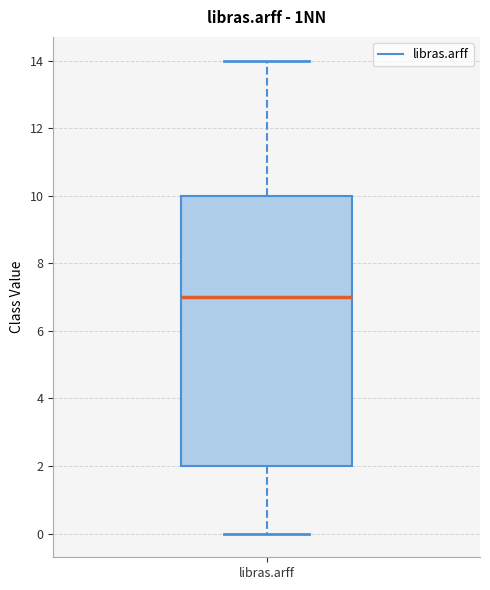

Transcribe this box plot: give where the median line is, the range the box spans, and where the two whiskers end, as read against the y-axis. The values are not printed on the chart, so give them approximately, as read against the axis.

median 7, box 2 to 10, whiskers 0 to 14